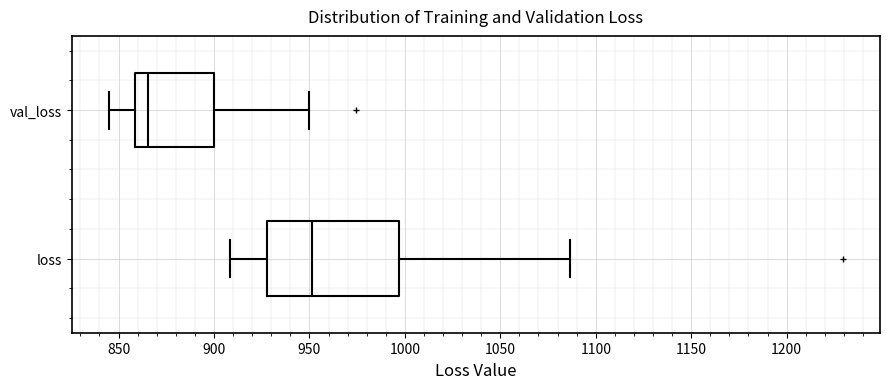

Where is the left edge of the box for val_loss on the x-axis? The values are not printed on the chart, so give them approximately, as read against the axis.

860